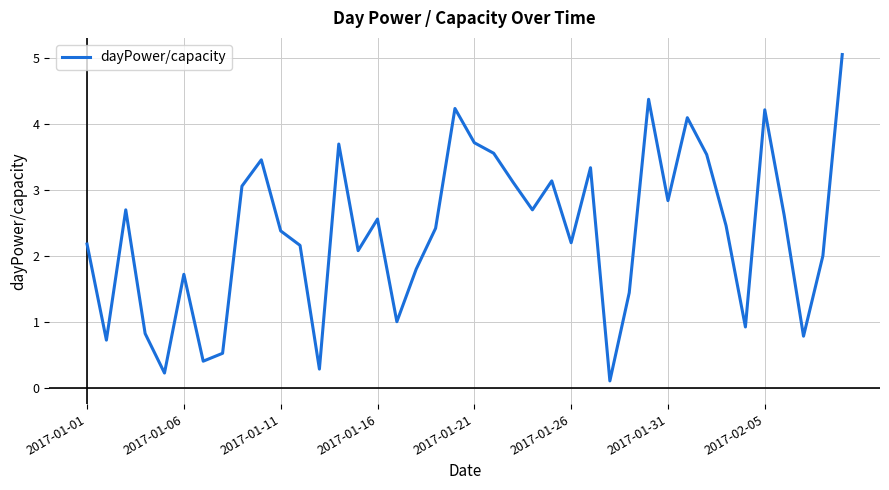

What is the difference between the maximum and minimum values?

5.0